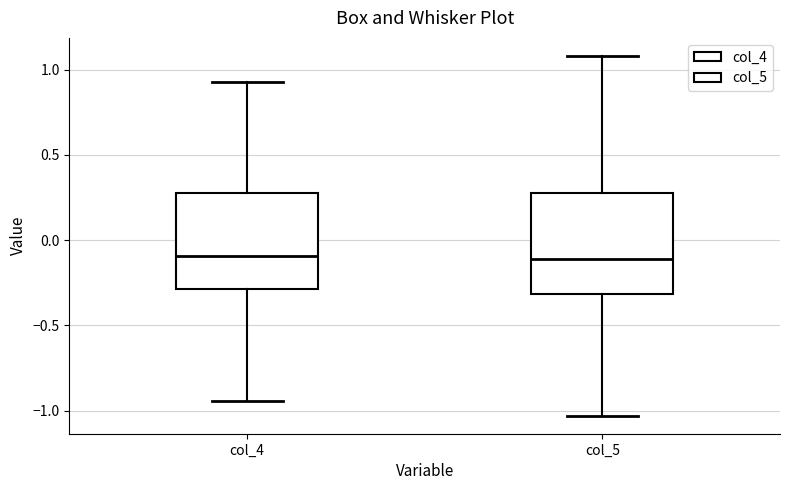

Reading left to right, transcribe this box plot: for each box, give where its median line is, the range the box spans, and where its two whiskers end, as read against the y-axis. The values are not printed on the chart, so give them approximately, as read against the axis.

col_4: median -0.10, box -0.30 to 0.30, whiskers -0.95 to 0.95
col_5: median -0.10, box -0.30 to 0.30, whiskers -1.05 to 1.10